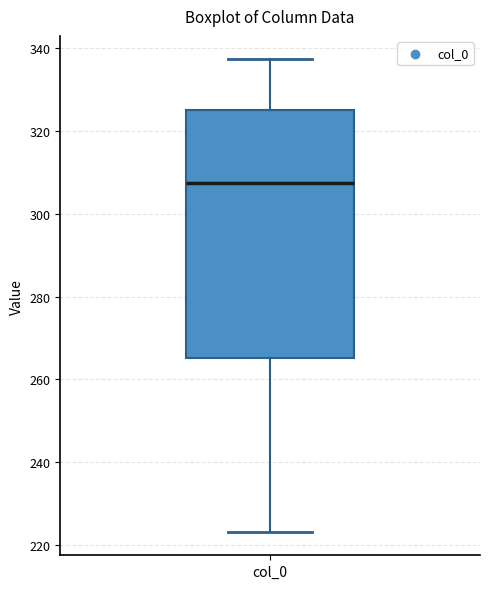

Transcribe this box plot: give where the median line is, the range the box spans, and where the two whiskers end, as read against the y-axis. The values are not printed on the chart, so give them approximately, as read against the axis.

median 308, box 266 to 324, whiskers 224 to 338